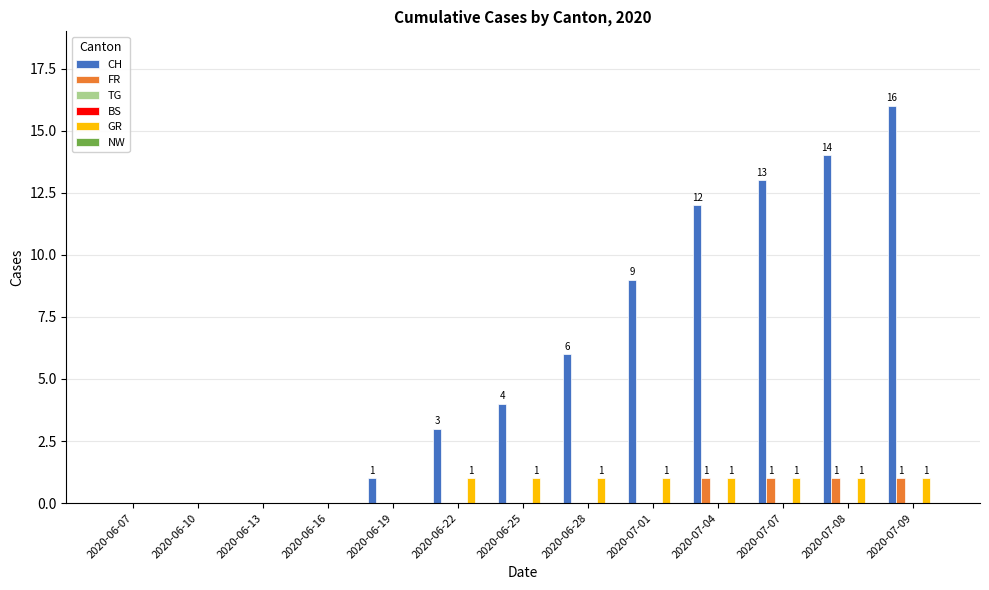

At how many categories does at least one series exceed 11?

4